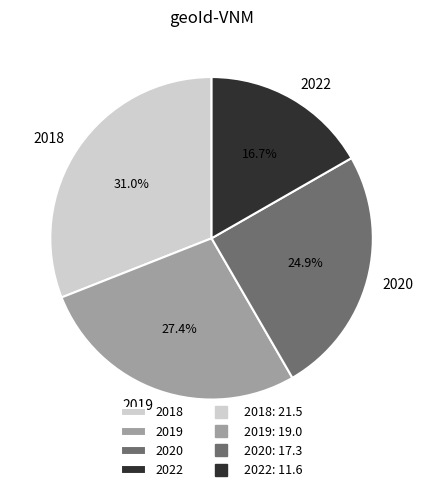

Combined, what portion of the pie is 2020 and 2019?

52.3%